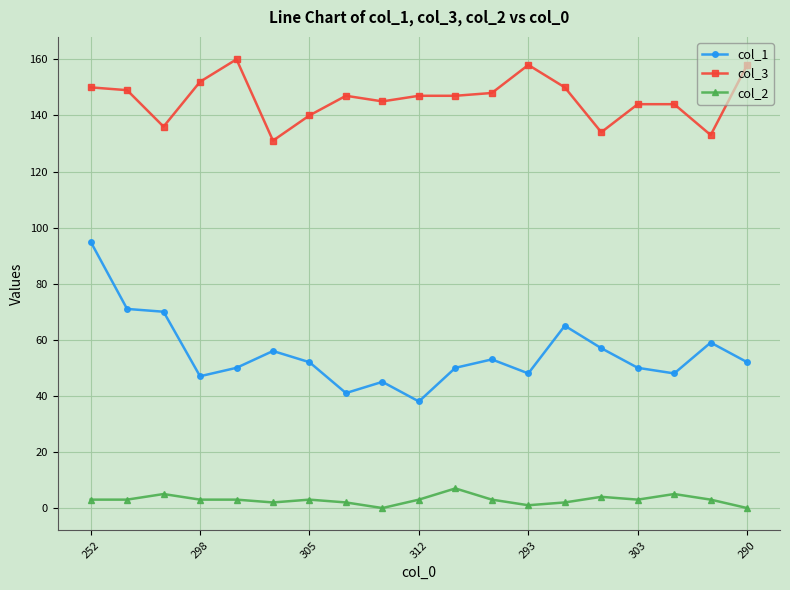

At how many categories does at least one series exceed 29?

19